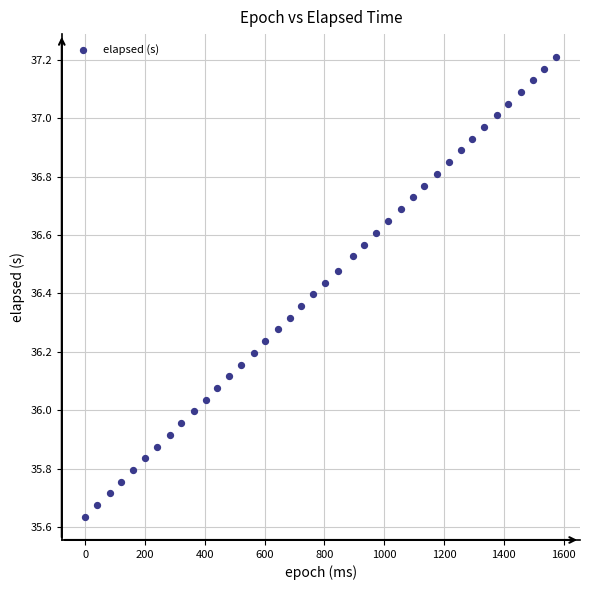

What is the range of X values (max minus min)?

1576.0